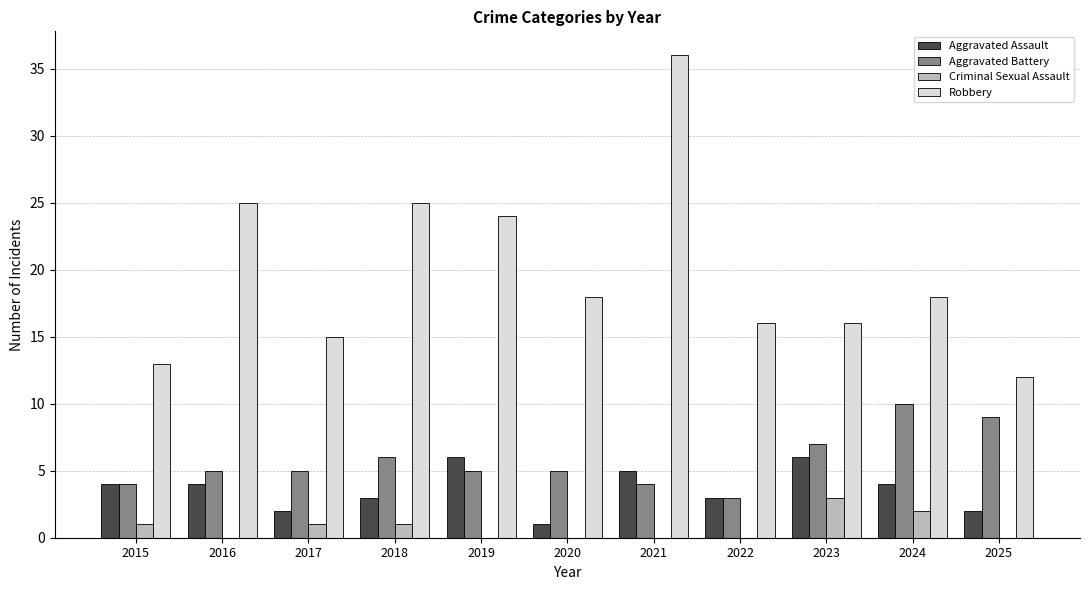

How many data points does each series have?

11